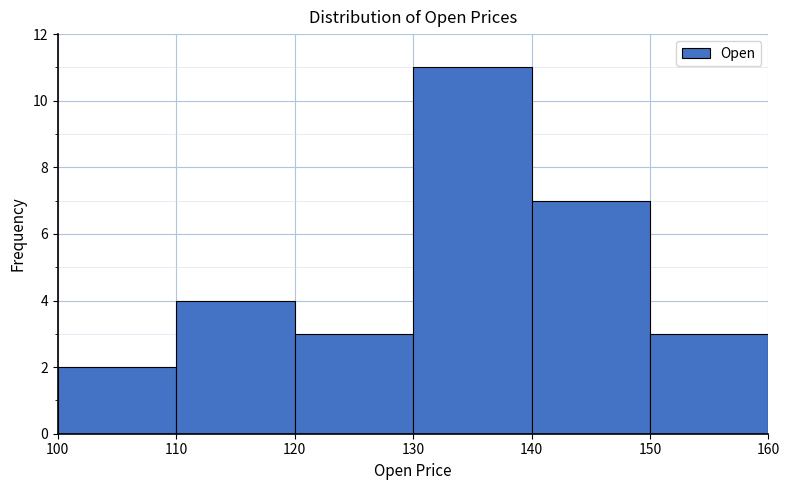

Reading left to right, list every bar in this chart as the range it spans on the x-axis followed by its height. The values are not printed on the chart, so give them approximately, as read against the axis.

100 to 110: 2
110 to 120: 4
120 to 130: 3
130 to 140: 11
140 to 150: 7
150 to 160: 3